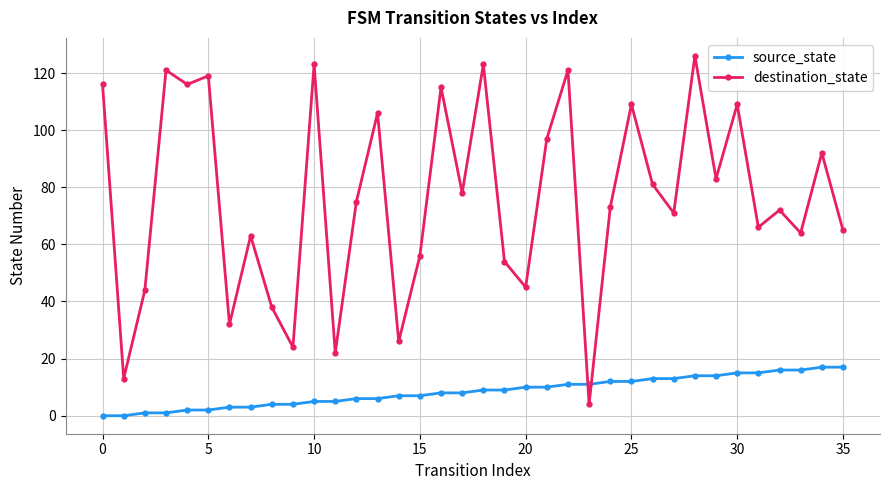

Reading left to right, transcribe all the data shown in this chart.

source_state: 0	0	1	1	2	2	3	3	4	4	5	5	6	6	7	7	8	8	9	9	10	10	11	11	12	12	13	13	14	14	15	15	16	16	17	17
destination_state: 116	13	44	121	116	119	32	63	38	24	123	22	75	106	26	56	115	78	123	54	45	97	121	4	73	109	81	71	126	83	109	66	72	64	92	65